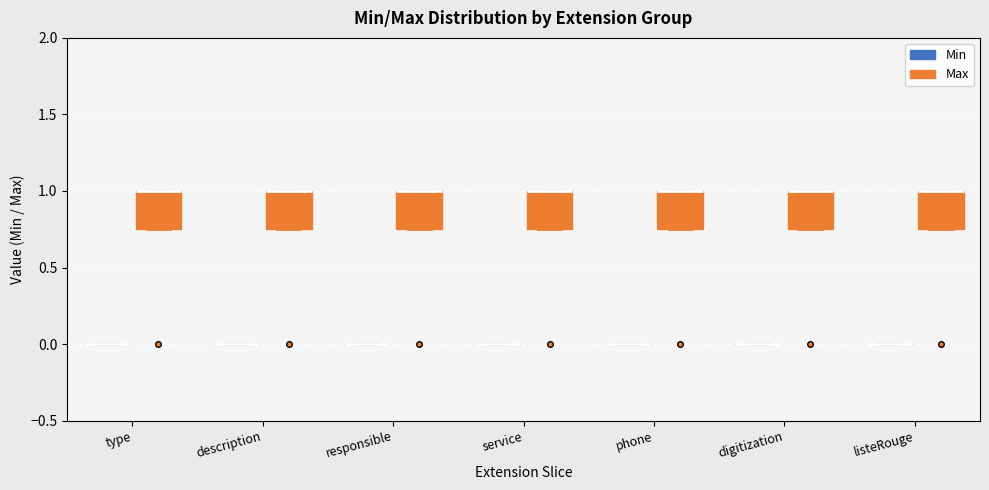

Reading left to right, read every box against the y-axis: the position of its median line, the range the box covers, and the ends of its whiskers. The values are not printed on the chart, so give them approximately, as read against the axis.

type (Min): box collapsed to a line at 0.00, whiskers 0.00 to 0.00
type (Max): median 1.00 (drawn on the box's upper edge), box 0.75 to 1.00, whiskers 0.75 to 1.00
description (Min): box collapsed to a line at 0.00, whiskers 0.00 to 0.00
description (Max): median 1.00 (drawn on the box's upper edge), box 0.75 to 1.00, whiskers 0.75 to 1.00
responsible (Min): box collapsed to a line at 0.00, whiskers 0.00 to 0.00
responsible (Max): median 1.00 (drawn on the box's upper edge), box 0.75 to 1.00, whiskers 0.75 to 1.00
service (Min): box collapsed to a line at 0.00, whiskers 0.00 to 0.00
service (Max): median 1.00 (drawn on the box's upper edge), box 0.75 to 1.00, whiskers 0.75 to 1.00
phone (Min): box collapsed to a line at 0.00, whiskers 0.00 to 0.00
phone (Max): median 1.00 (drawn on the box's upper edge), box 0.75 to 1.00, whiskers 0.75 to 1.00
digitization (Min): box collapsed to a line at 0.00, whiskers 0.00 to 0.00
digitization (Max): median 1.00 (drawn on the box's upper edge), box 0.75 to 1.00, whiskers 0.75 to 1.00
listeRouge (Min): box collapsed to a line at 0.00, whiskers 0.00 to 0.00
listeRouge (Max): median 1.00 (drawn on the box's upper edge), box 0.75 to 1.00, whiskers 0.75 to 1.00